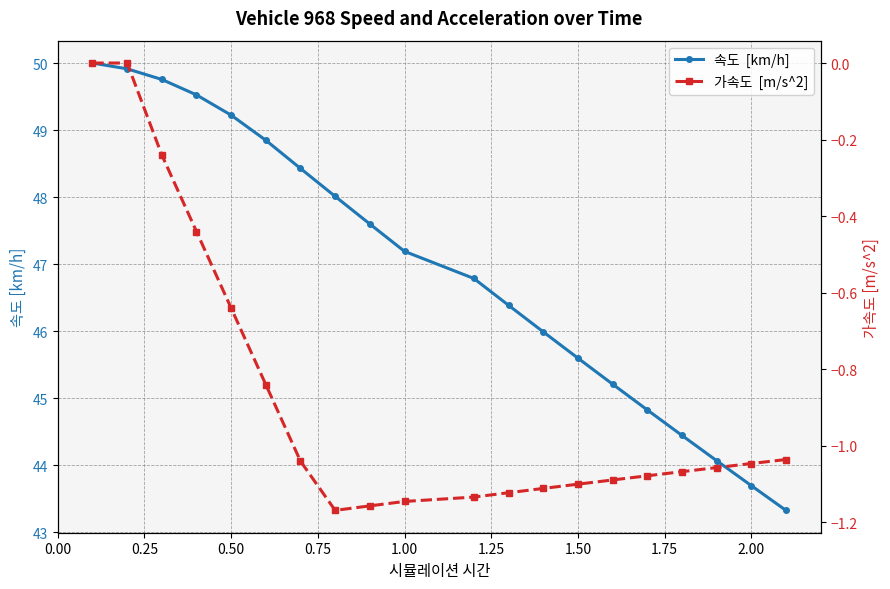

Reading right to left, extract all data points from this chart.

속도  [km/h]: 43.3	43.7	44.1	44.4	44.8	45.2	45.6	46.0	46.4	46.8	47.2	47.6	48.0	48.4	48.8	49.2	49.5	49.8	49.9	50.0
가속도  [m/s^2]: -1.0	-1.0	-1.1	-1.1	-1.1	-1.1	-1.1	-1.1	-1.1	-1.1	-1.1	-1.2	-1.2	-1.0	-0.8	-0.6	-0.4	-0.2	0.0	0.0